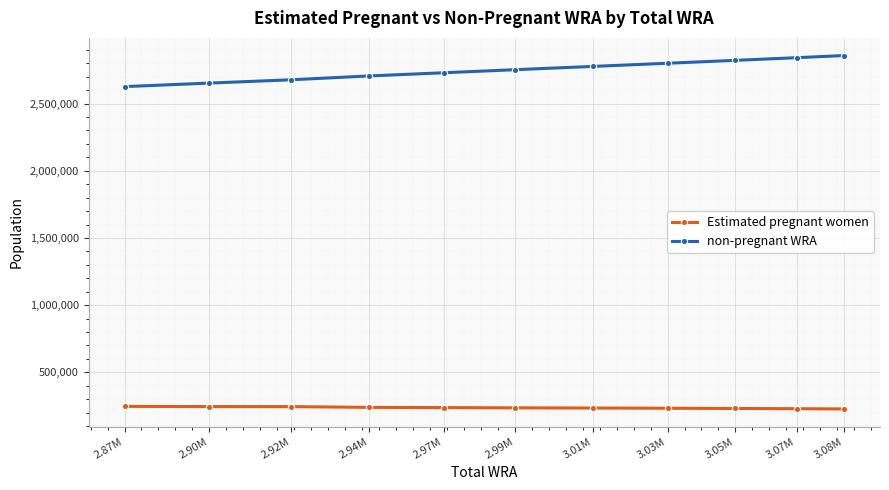

What are all the series names shown in the legend?

Estimated pregnant women, non-pregnant WRA